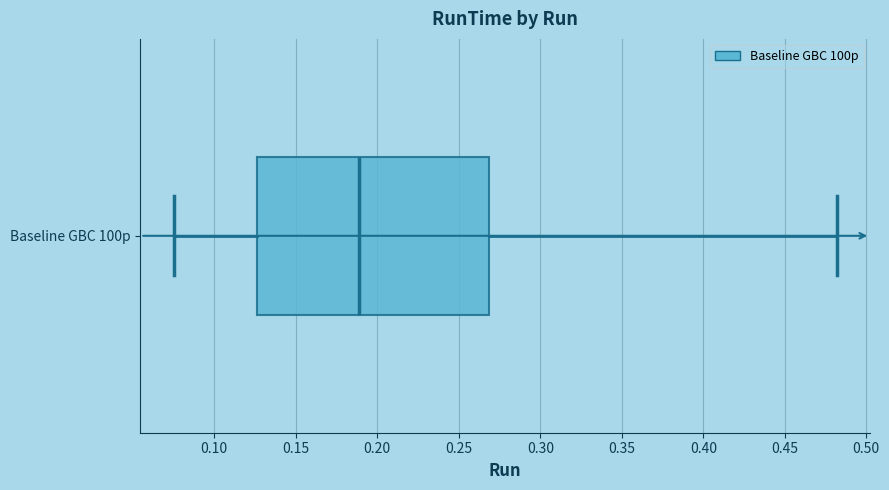

Transcribe this box plot: give where the median line is, the range the box spans, and where the two whiskers end, as read against the x-axis. The values are not printed on the chart, so give them approximately, as read against the axis.

median 0.190, box 0.125 to 0.270, whiskers 0.075 to 0.480